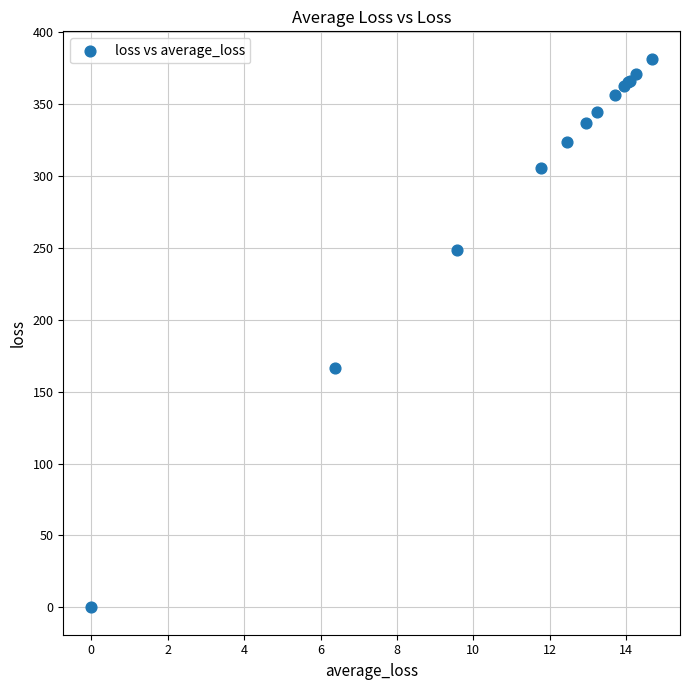

What Y value in the scatter plot is closest to 190?

166.1